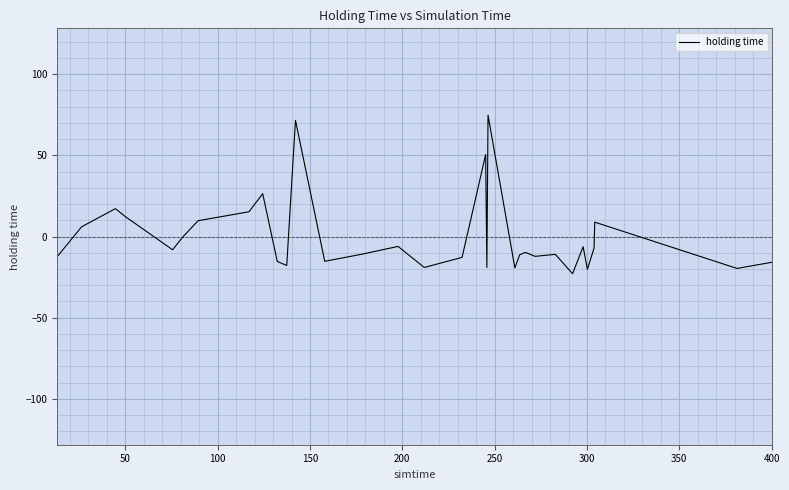

What is the maximum value shown in the chart?

74.7